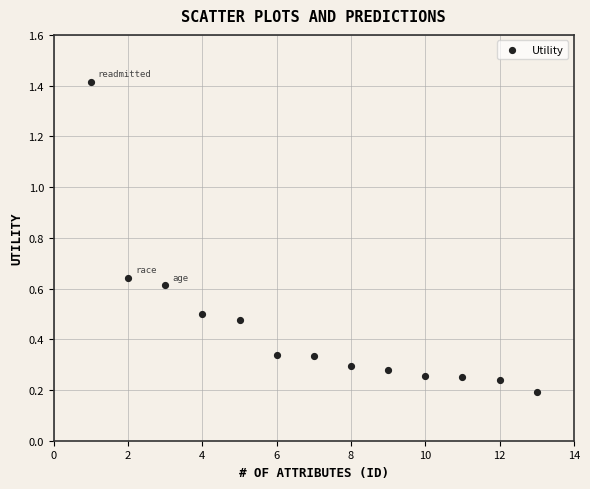

What is the range of Y values (max minus min)?

1.2